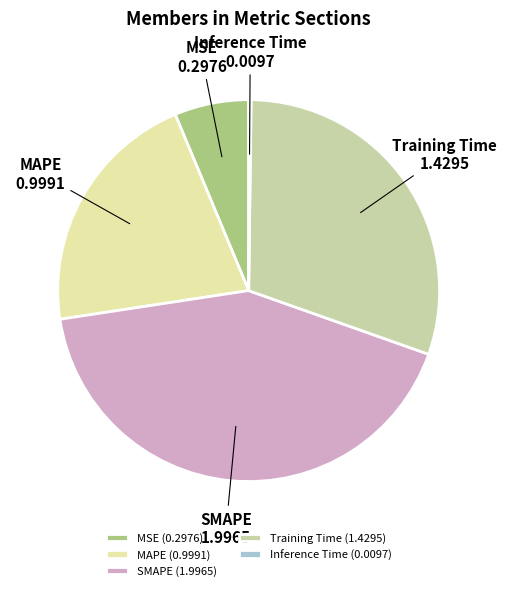

Is it true that SMAPE is 55% of the pie?

False